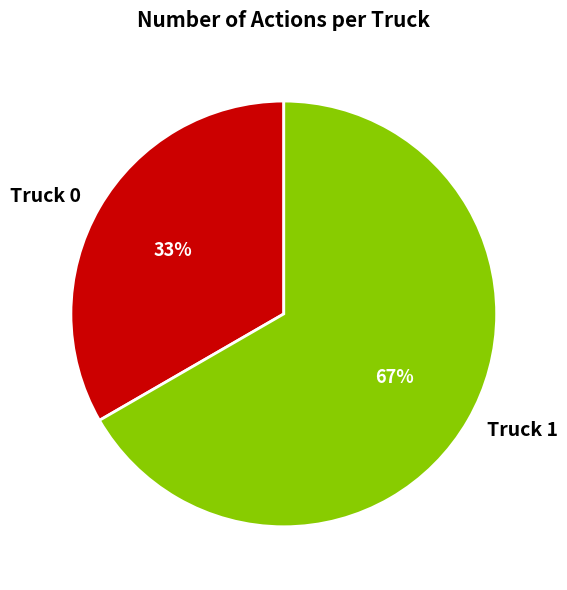

Which category has the smallest portion of the pie?

Truck 0